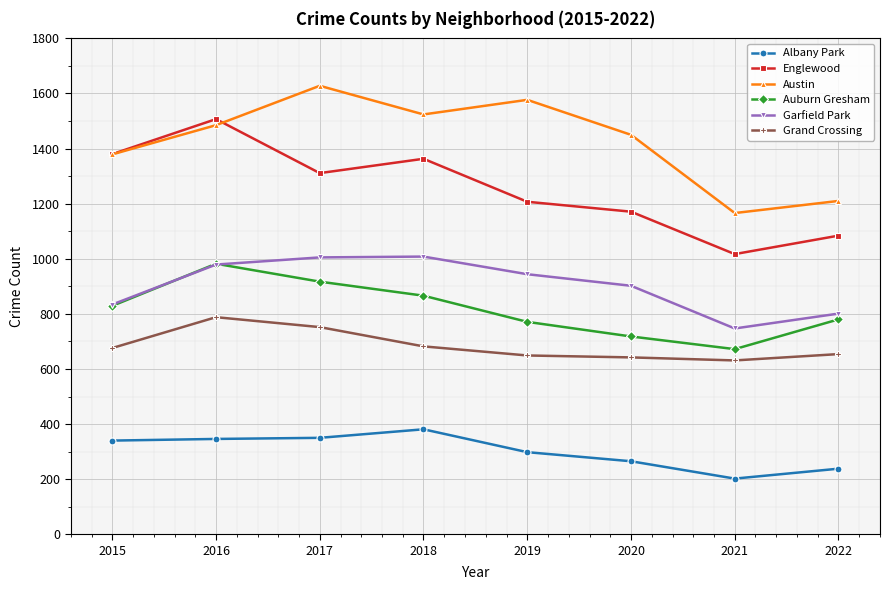

Which category has the highest value across all series?

2017